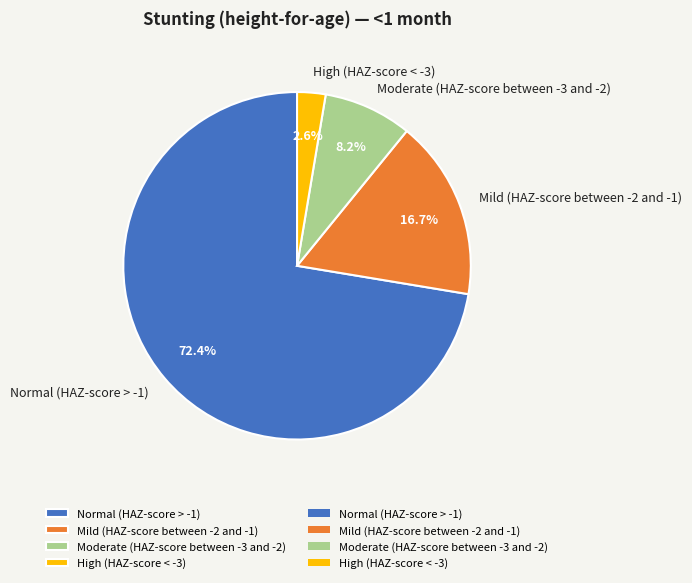

What is the largest slice in the pie chart?

Normal (HAZ-score > -1)